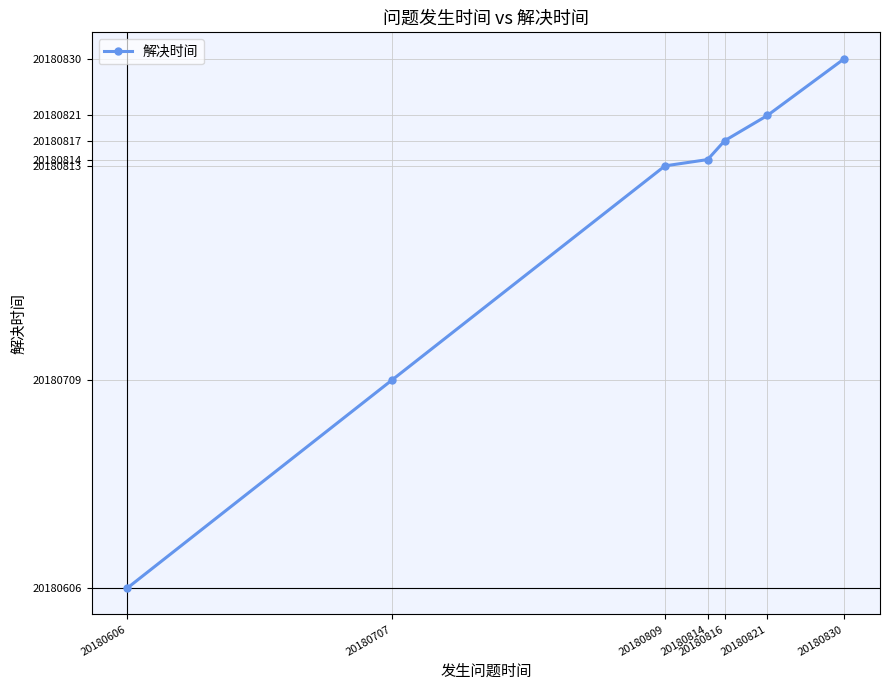

Does the chart display data point markers on the line(s)?

Yes